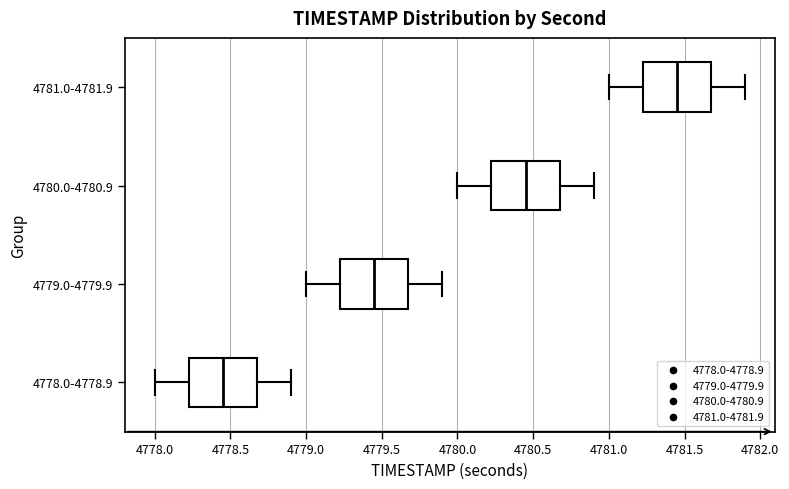

Where is the left edge of the box for 4781.0-4781.9 on the x-axis? The values are not printed on the chart, so give them approximately, as read against the axis.

4781.25